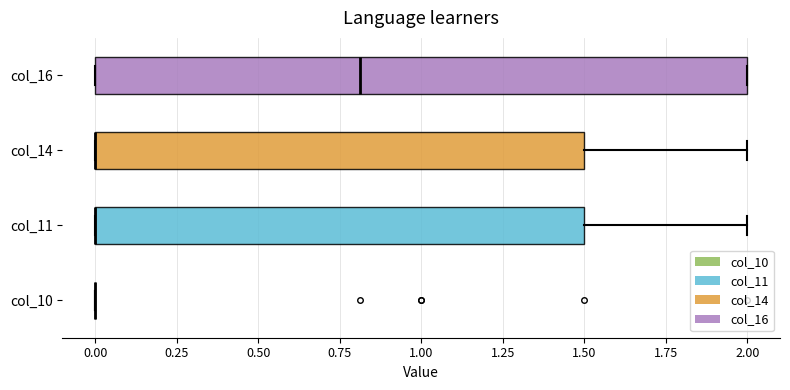

Comparing the boxes themselves (not the whiskers), which one is the widest?

col_16